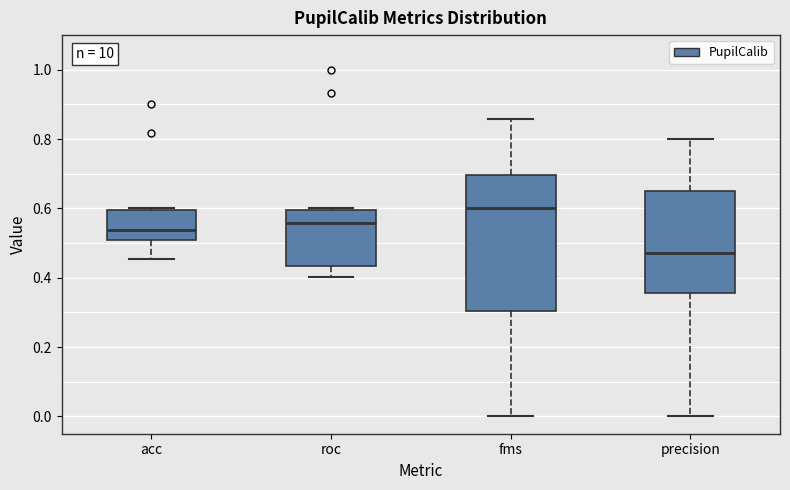

Comparing the boxes themselves (not the whiskers), which one is the tallest?

fms